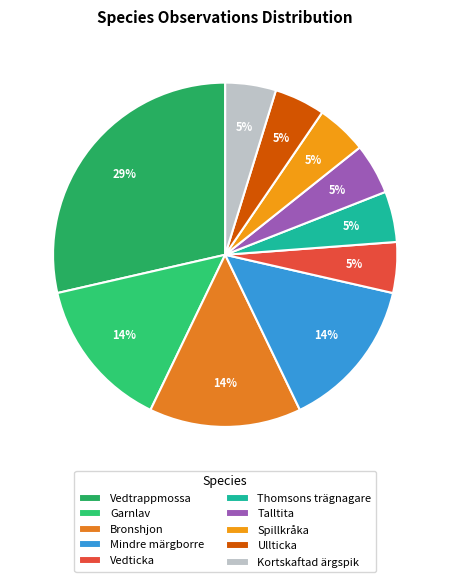

Count the number of slices in the pie.

10